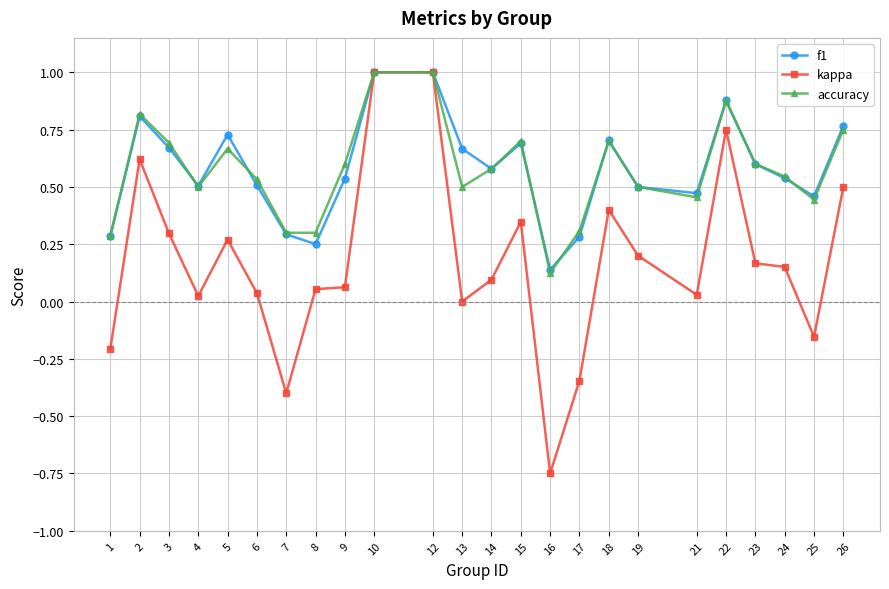

What is the highest value of the accuracy series?

1.0